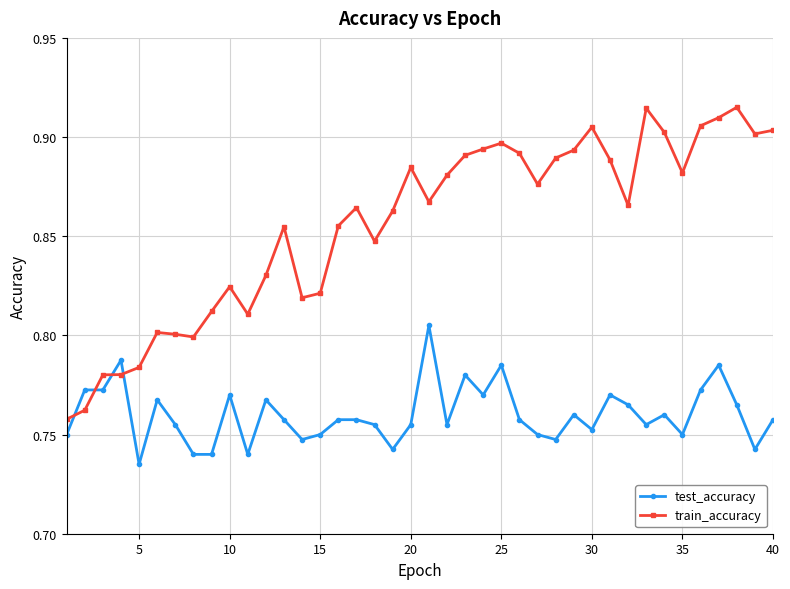

Does the chart have visible grid lines?

Yes